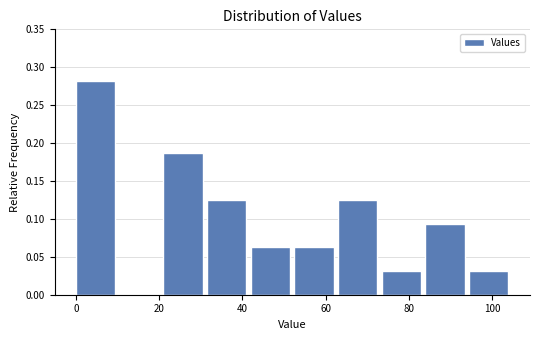

Reading left to right, transcribe this chart: for each bar, give the range it covers on the x-axis and its height. Neither the bar edges nor the heights are printed on the chart, so give them approximately, as read against the axes.

0.0 to 10.5: 0.280
10.5 to 21.0: 0
21.0 to 31.5: 0.190
31.5 to 42.0: 0.125
42.0 to 52.5: 0.065
52.5 to 63.0: 0.065
63.0 to 73.5: 0.125
73.5 to 84.0: 0.030
84.0 to 94.5: 0.095
94.5 to 105.0: 0.030